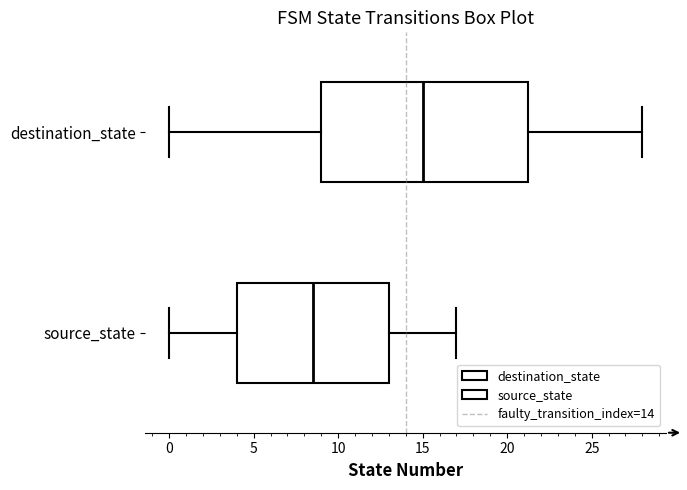

Which box's median line is the furthest to the left?

source_state